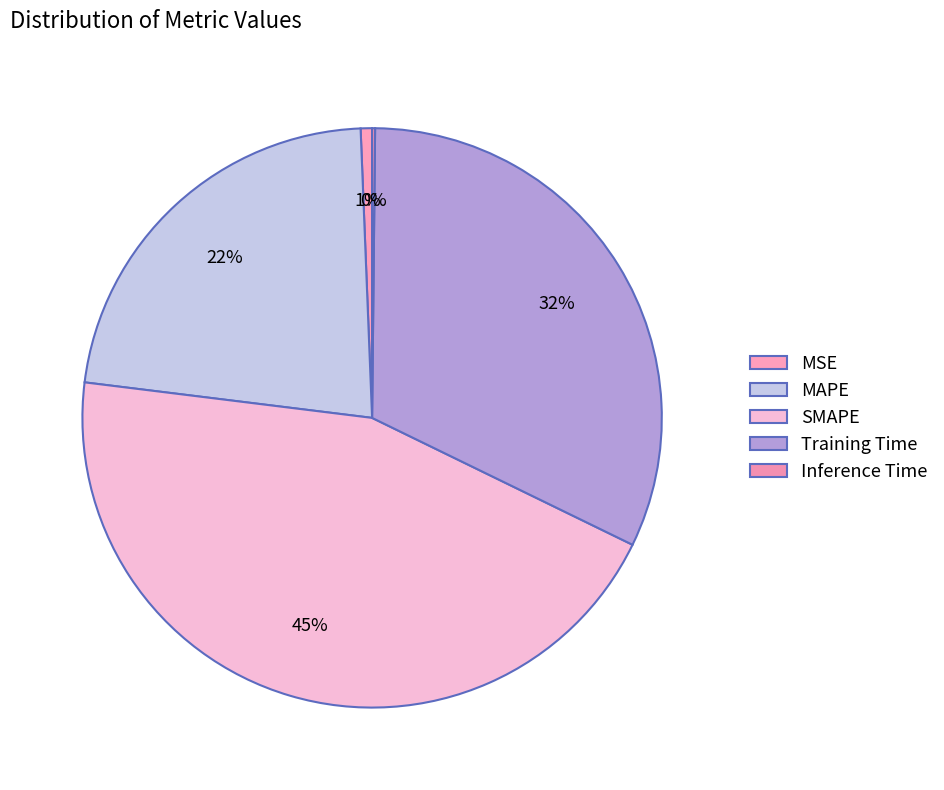

Rank the categories by value from lowest to highest.

Inference Time, MSE, MAPE, Training Time, SMAPE